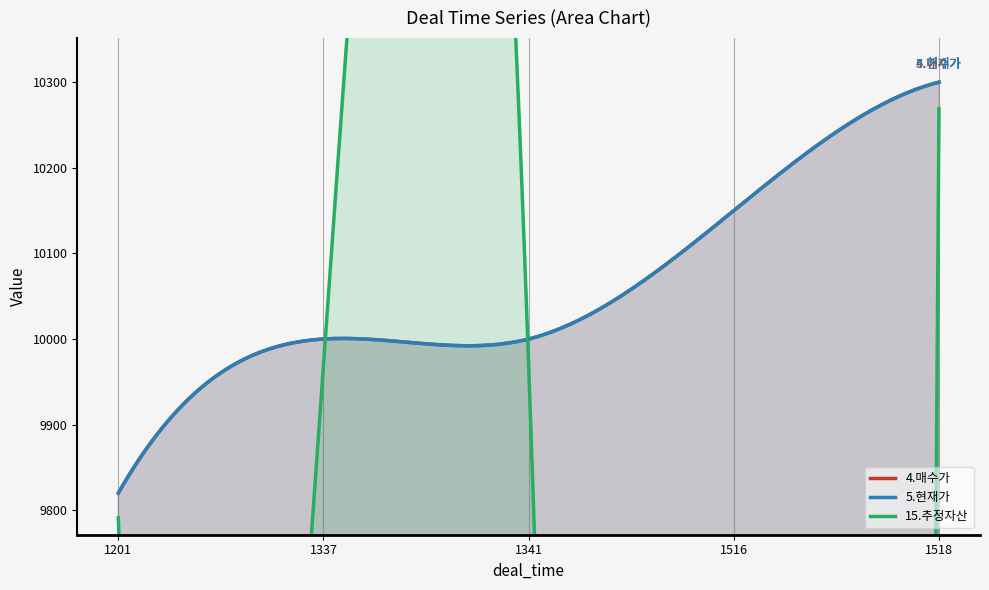

What is the difference between the 5.현재가 values at 1201 and 1516?

330